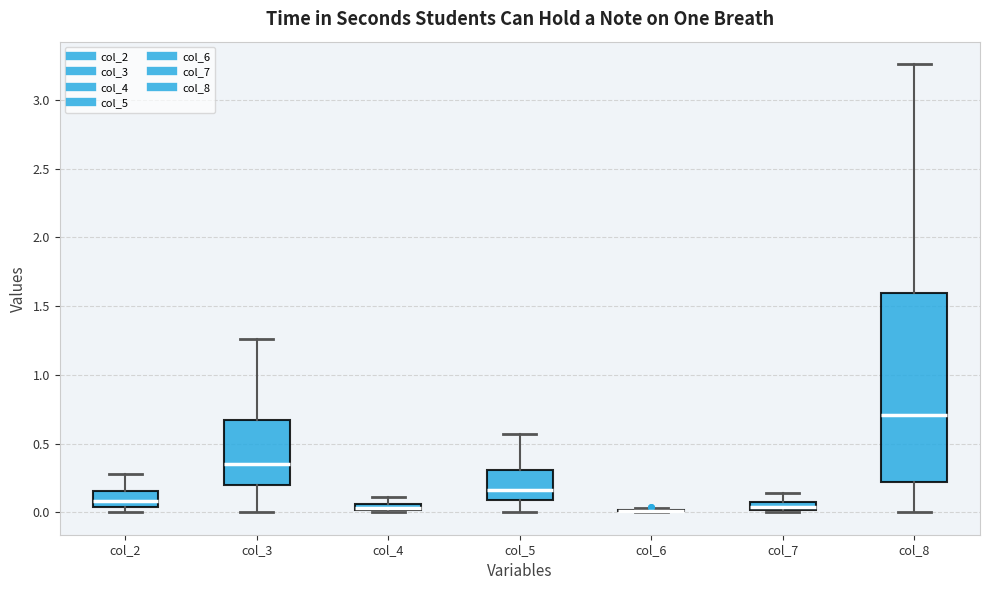

Where is the upper edge of the box for col_3 on the y-axis? The values are not printed on the chart, so give them approximately, as read against the axis.

0.65